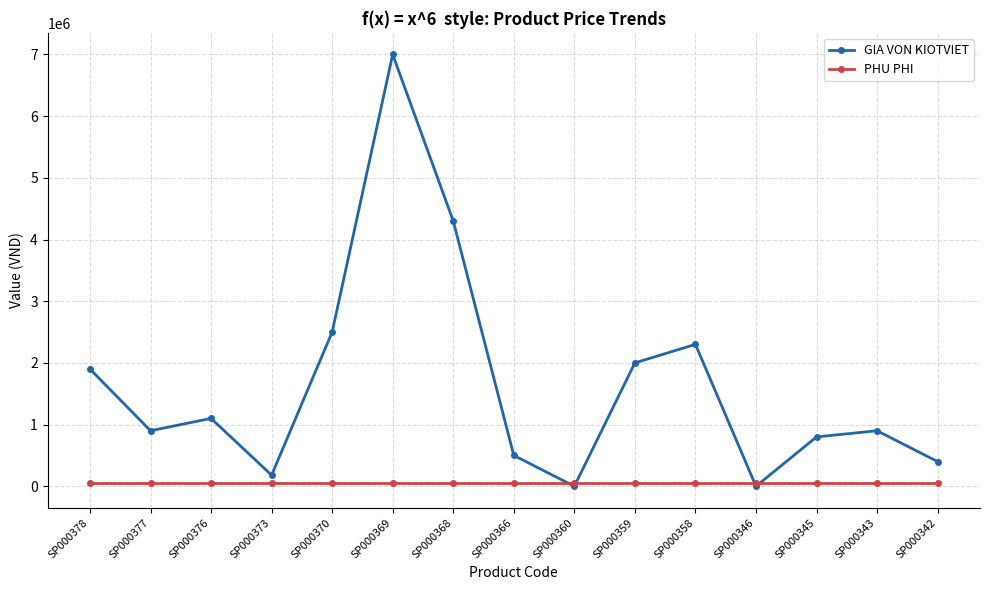

What is the value of the GIA VON KIOTVIET point at the 2nd from the left?

900000